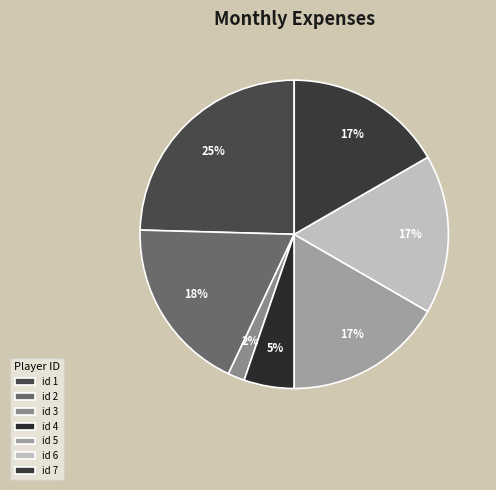

How many segments does this pie chart have?

7